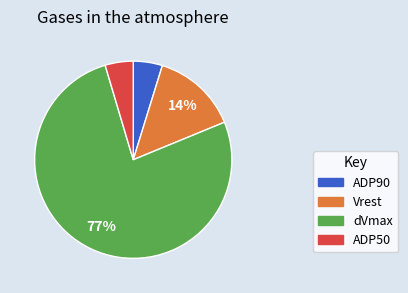

Count the number of slices in the pie.

4